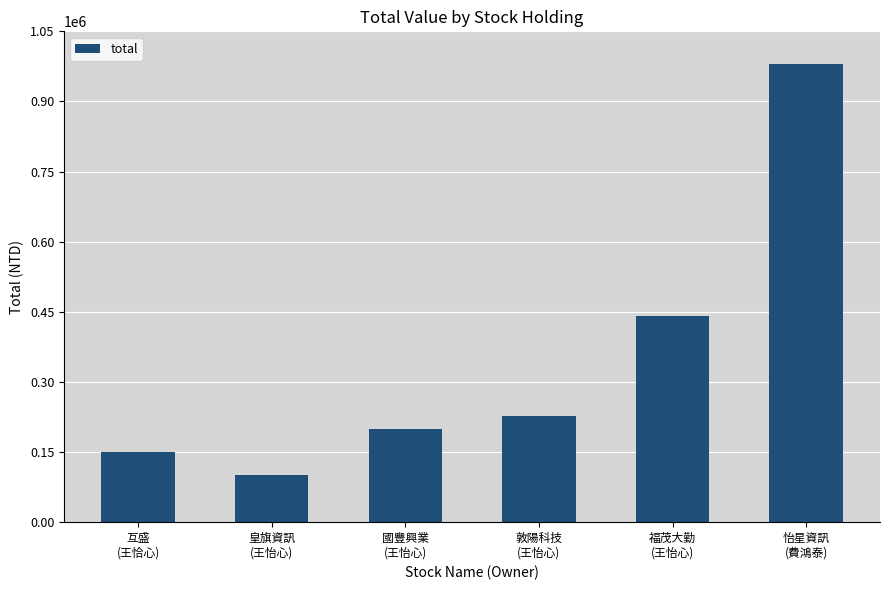

Does the chart contain any negative values?

No